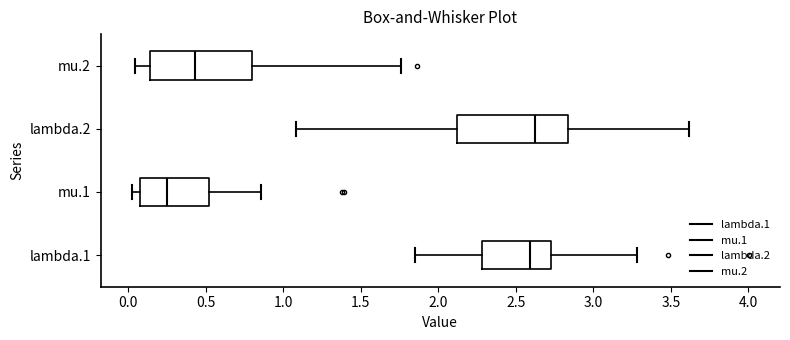

Which box has the furthest to the left median line?

mu.1